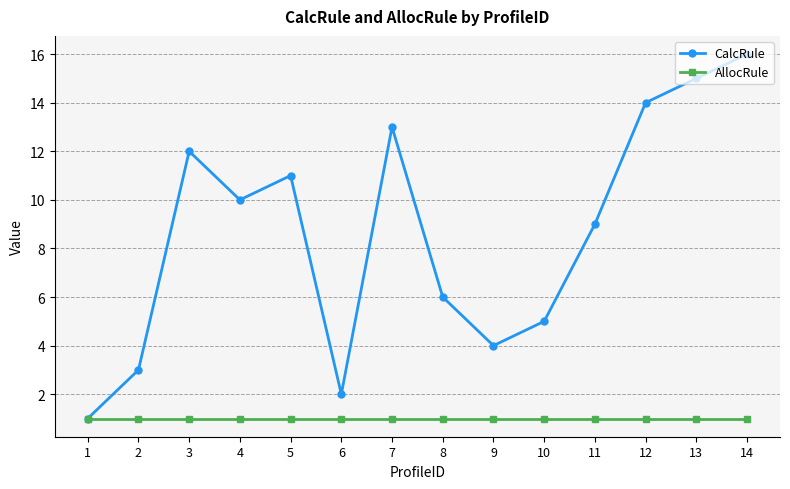

What is the value of the CalcRule point at the 4th from the left?

10